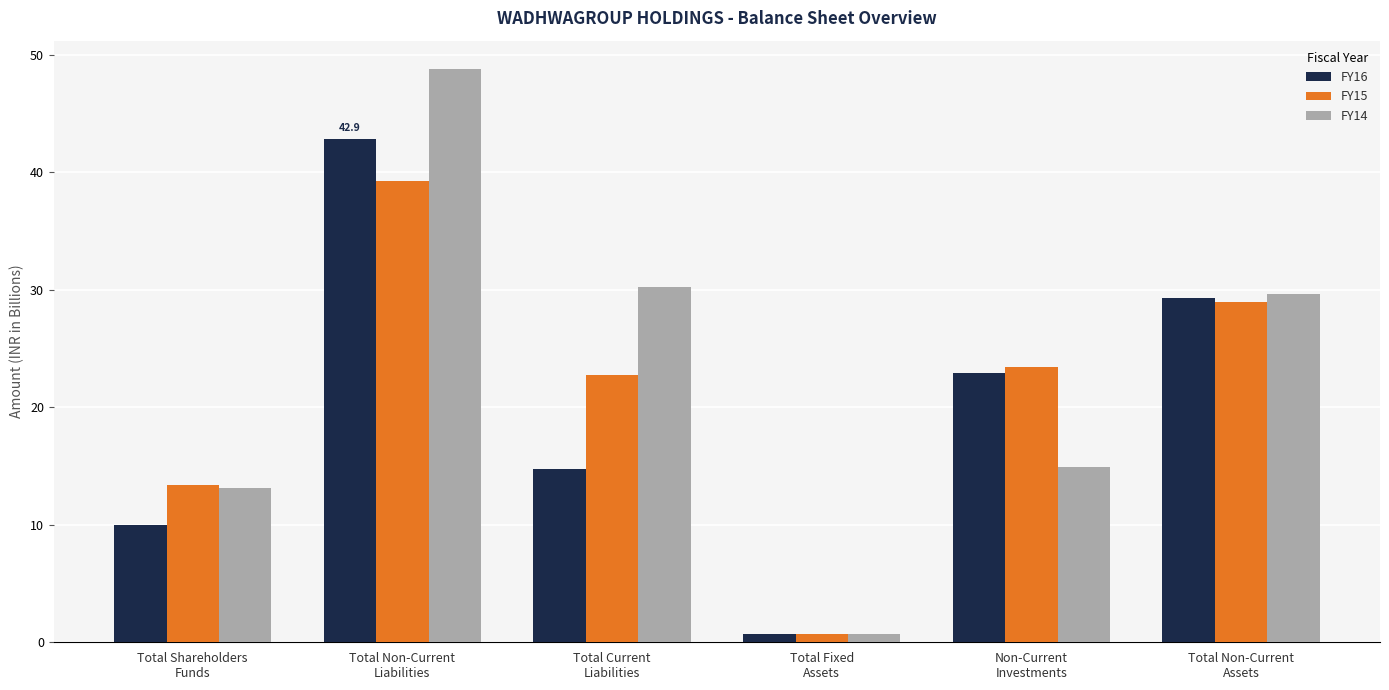

How many groups of bars are there?

6